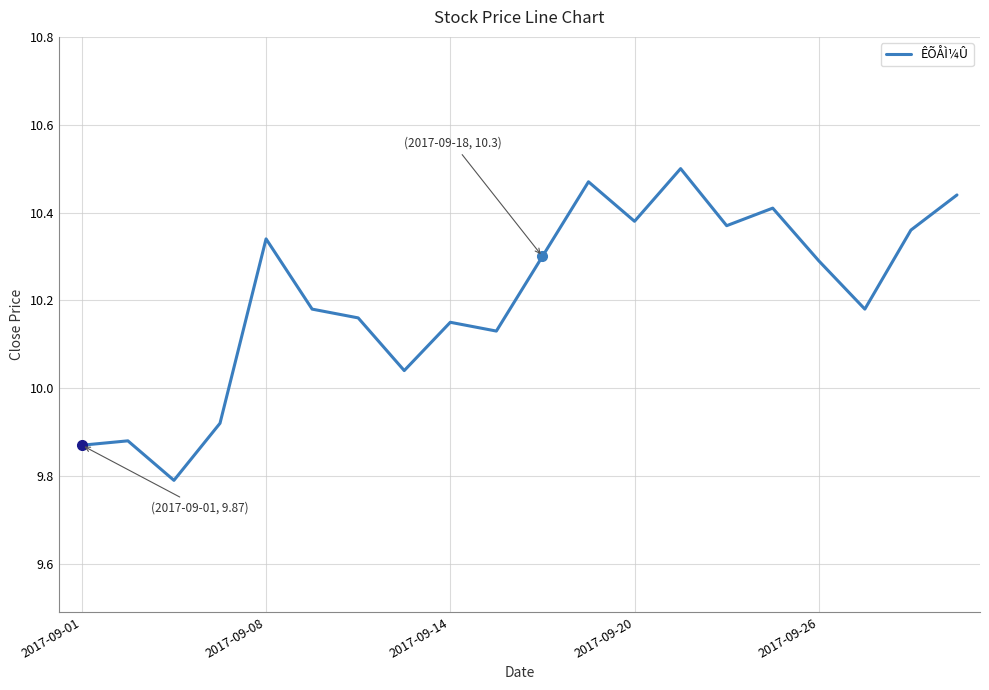

What is the difference between the maximum and minimum values?

0.7